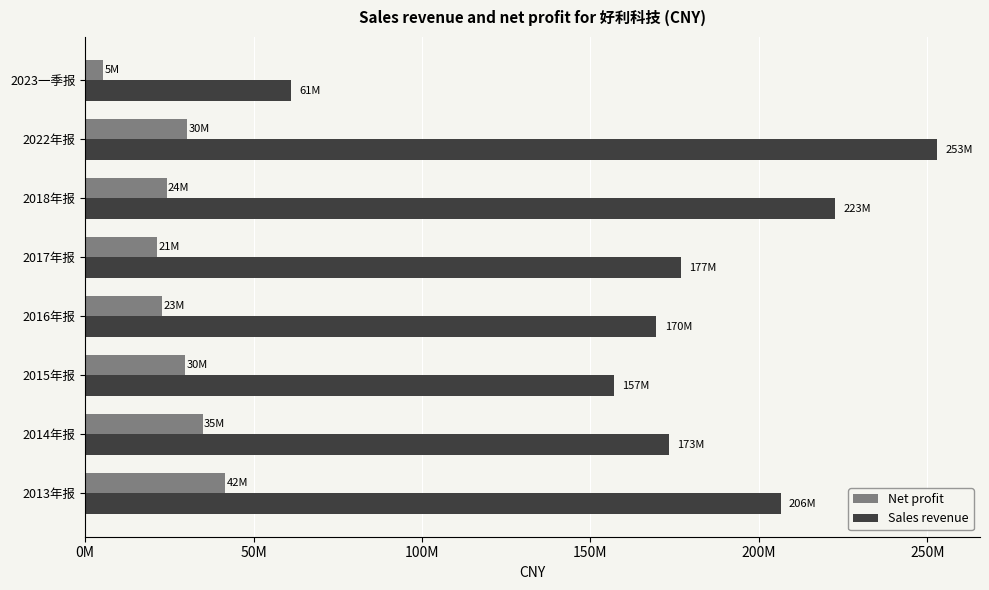

What is the average value of the Net profit series?

26276508.1